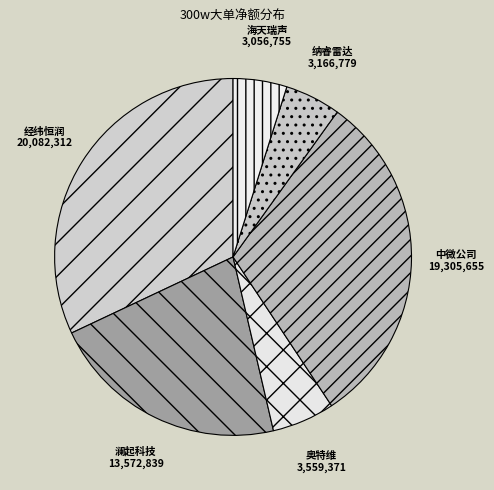

Is it true that 奥特维 is 16% of the pie?

False